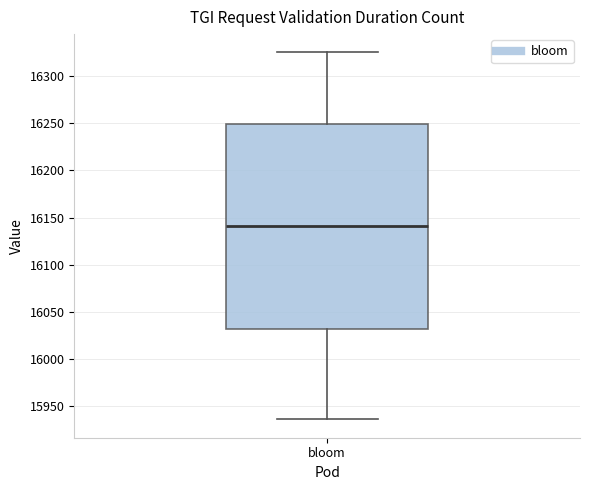

Where is the upper edge of the box for bloom on the y-axis? The values are not printed on the chart, so give them approximately, as read against the axis.

16250